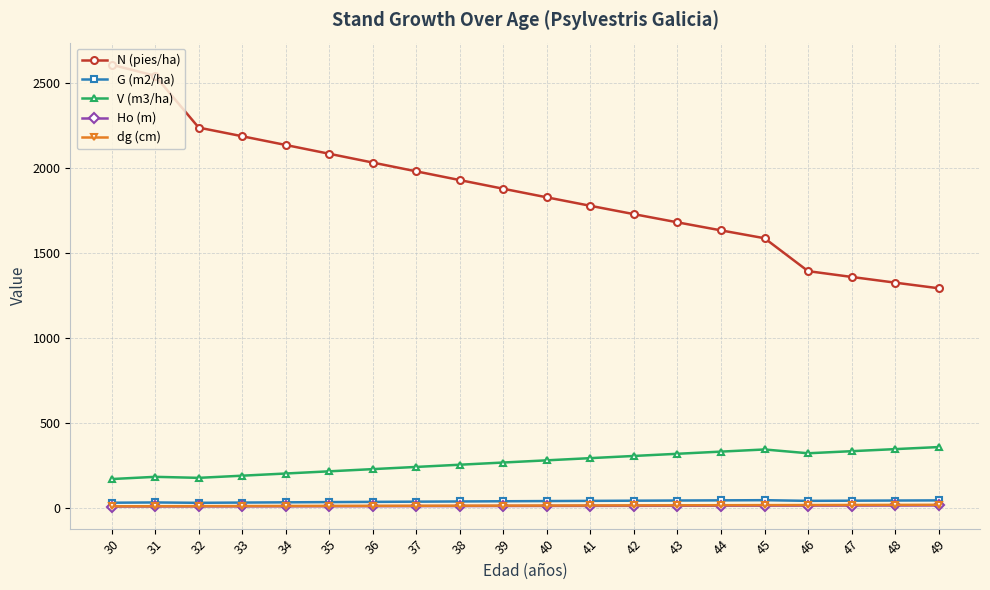

Which series has the largest total across all categories?

N (pies/ha)